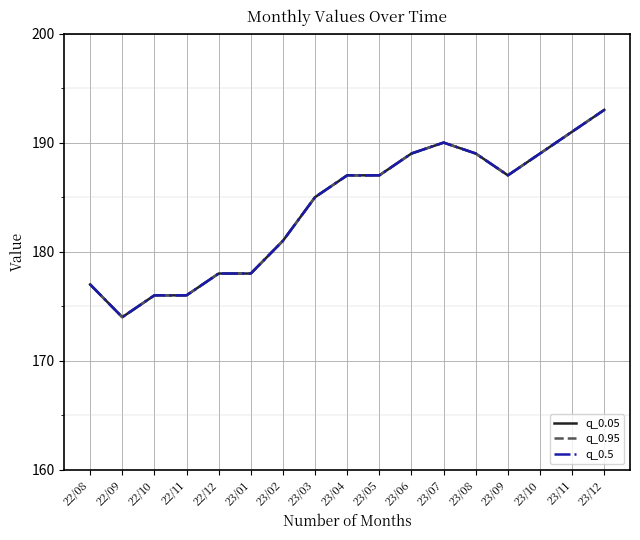

True or false: q_0.5 and q_0.95 cross at least once.

False